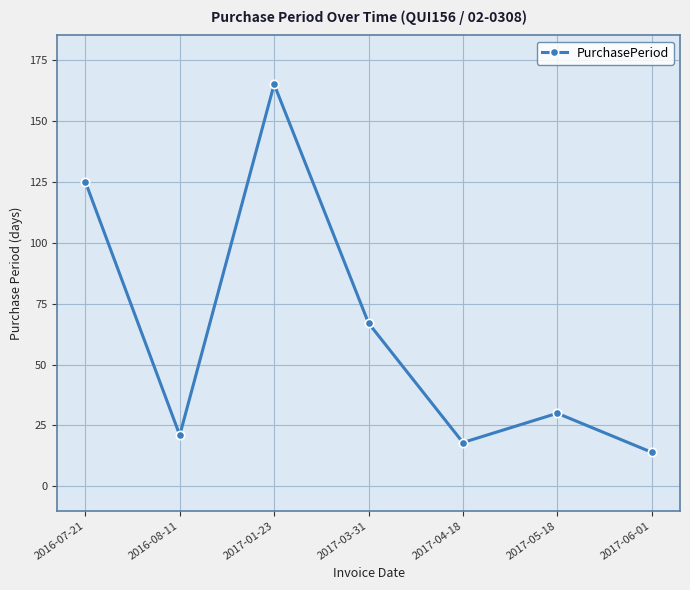

Which has a higher value, 2017-06-01 or 2017-05-18?

2017-05-18